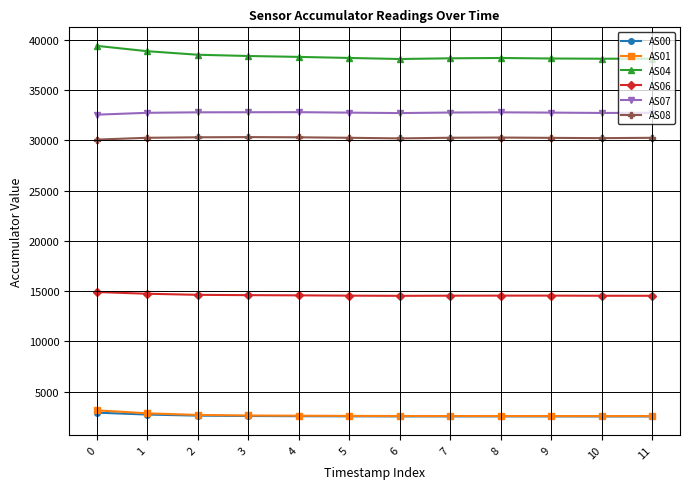

What is the value of the AS08 point at the 1st from the left?

30090